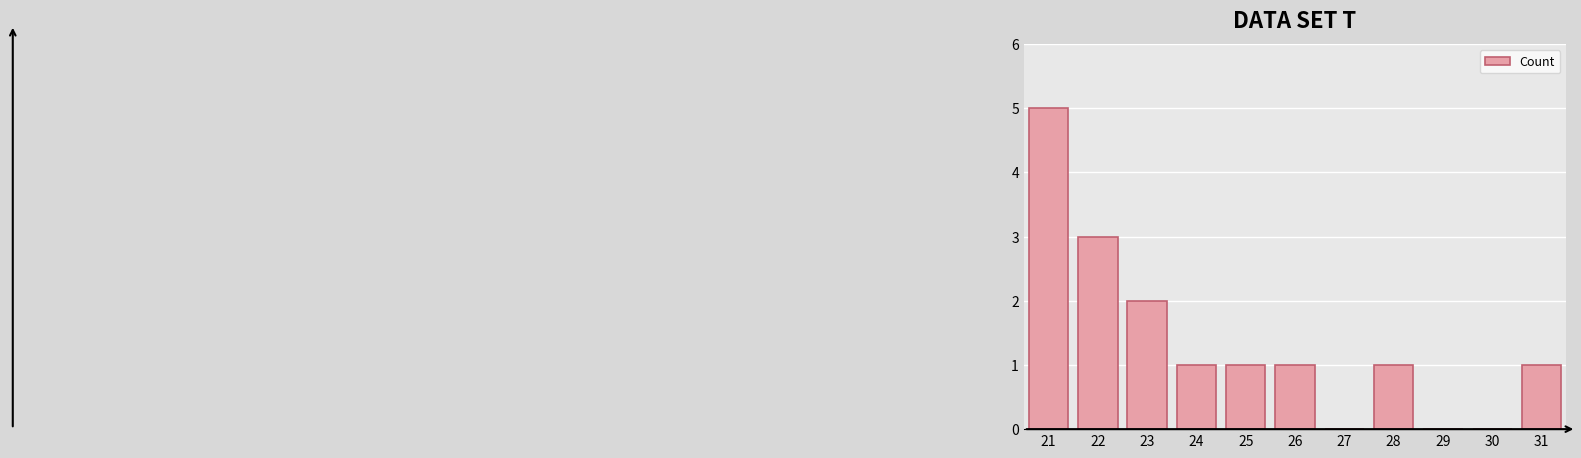

Between 25 and 21, which is larger?

21